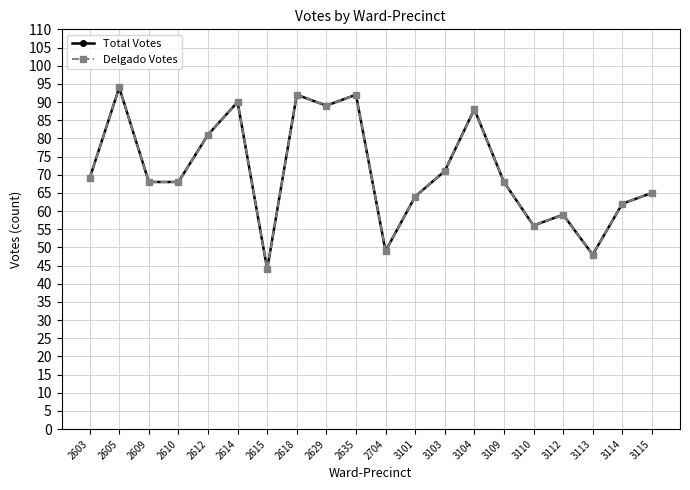

What are all the series names shown in the legend?

Total Votes, Delgado Votes